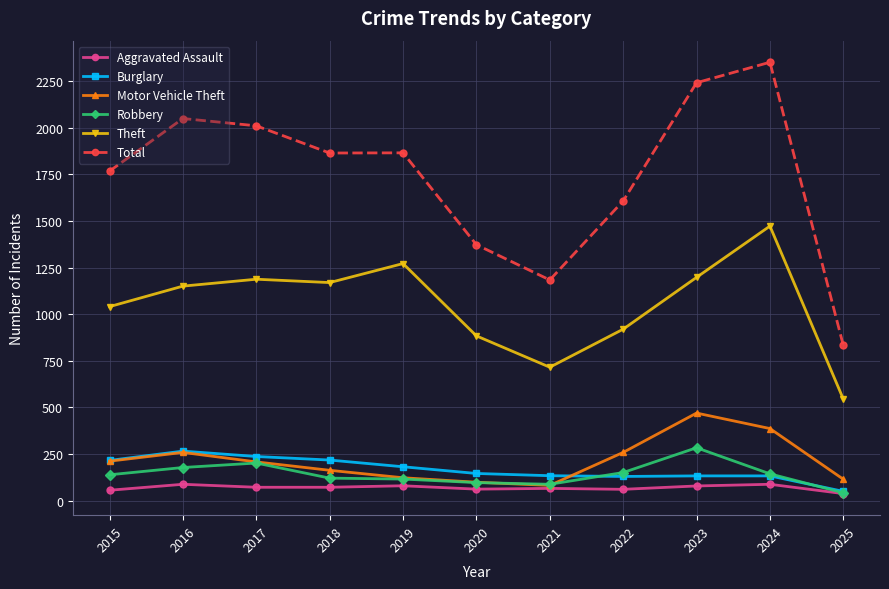

Which series has the largest total across all categories?

Total